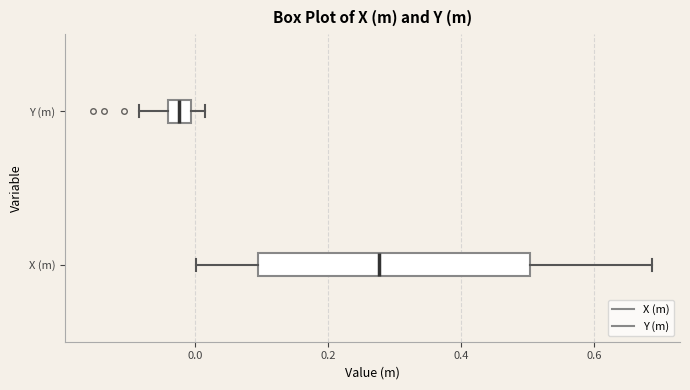

Which box's median line is the furthest to the left?

Y (m)